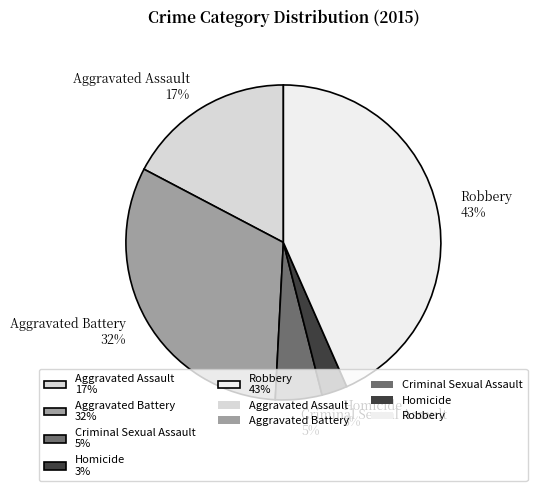

To the nearest percent, what portion does Robbery represent?

43%